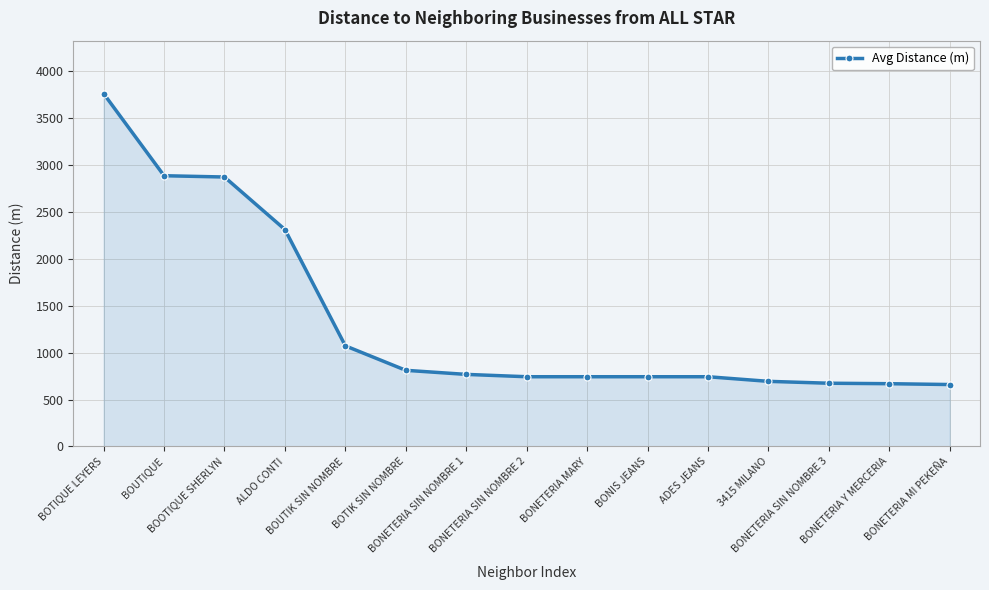

What is the change in value from BOTIQUE LEYERS to BONETERIA MI PEKEÑA?

-3102.8